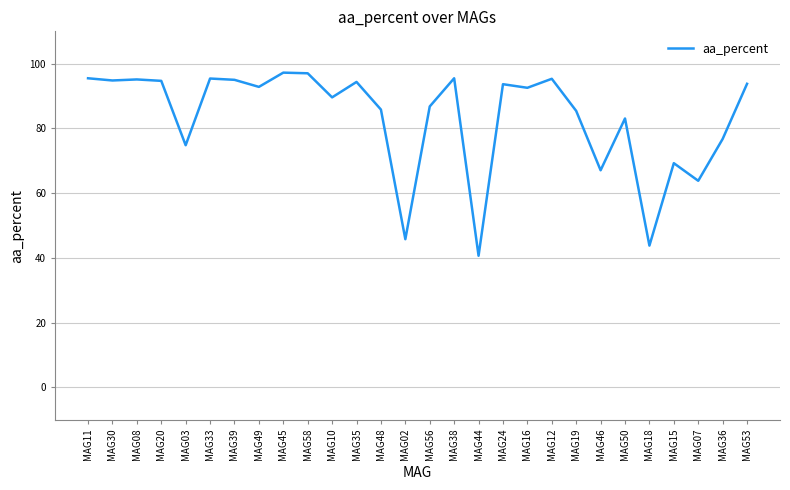

Count the number of values greater than 92.

15